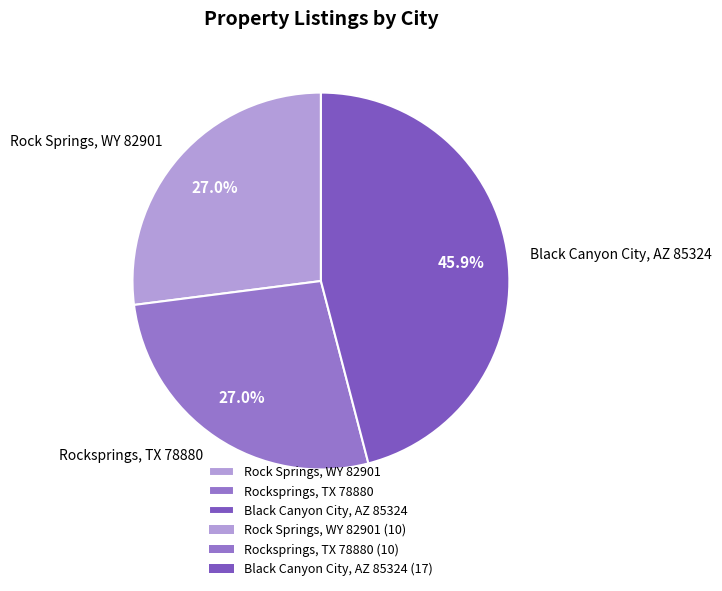

Approximately how many times larger is the value at Rocksprings, TX 78880 compared to Rock Springs, WY 82901?

1.0